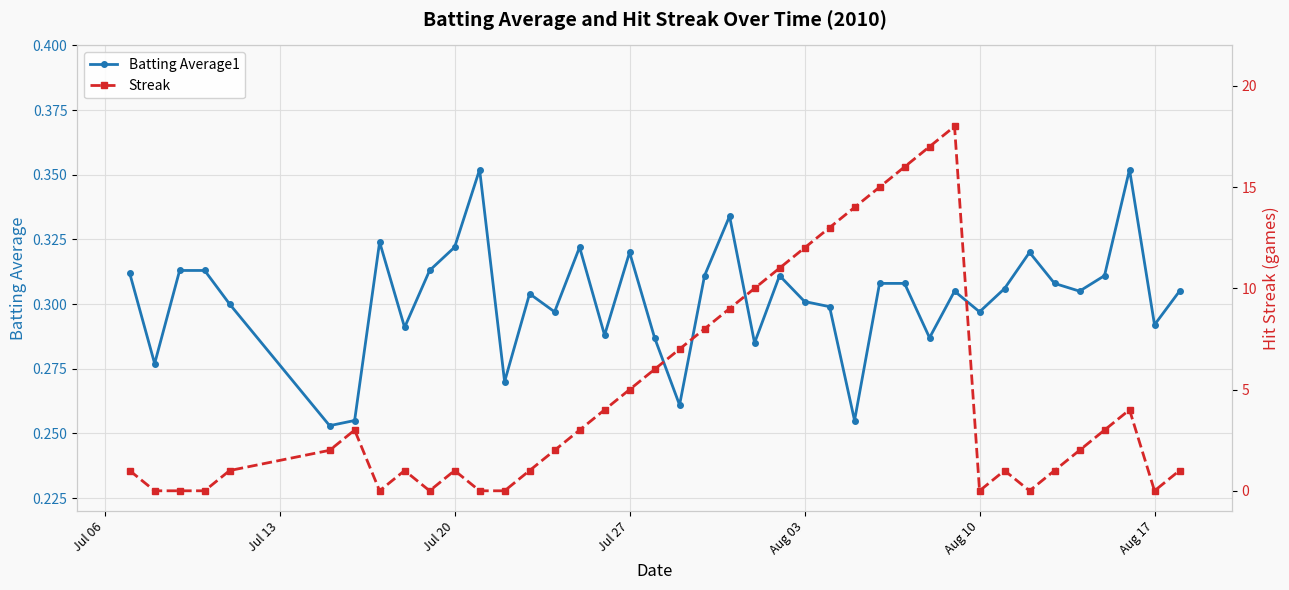

Count the Batting Average1 values in the range 0 to 1.

40